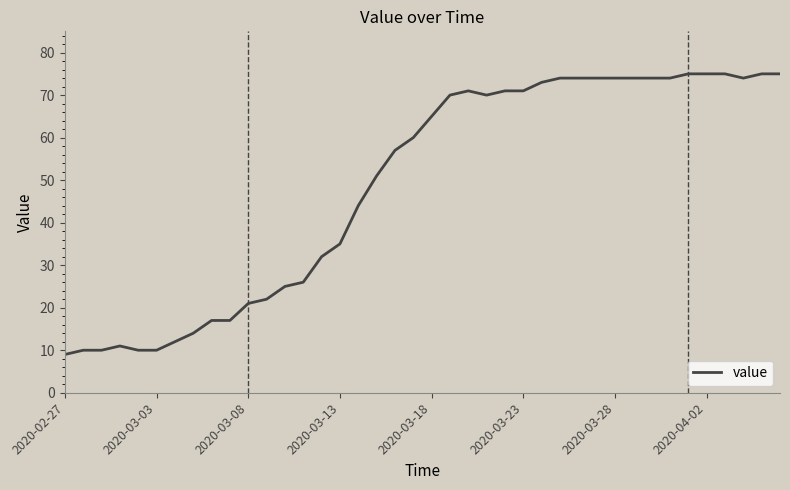

What is the maximum value shown in the chart?

75